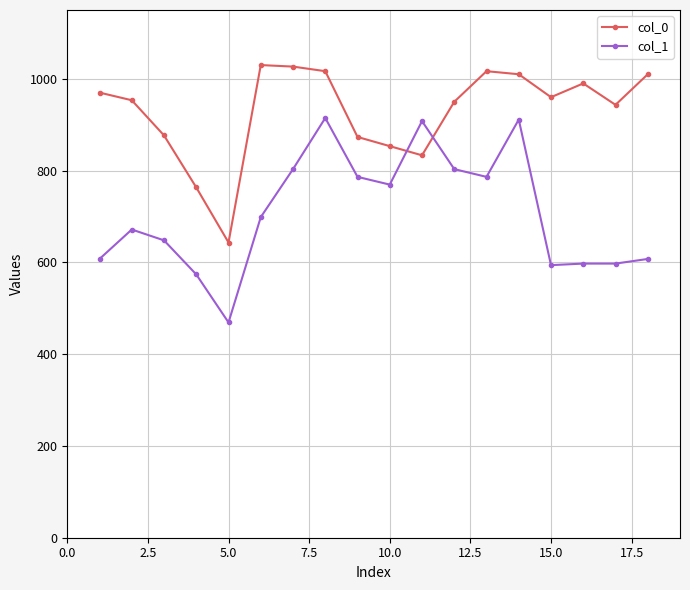

What is the value of the col_0 point at the 5th from the left?

643.3